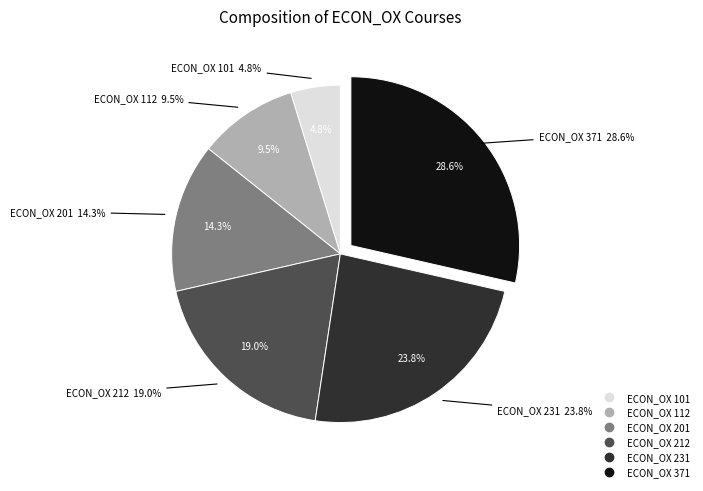

How many segments does this pie chart have?

6